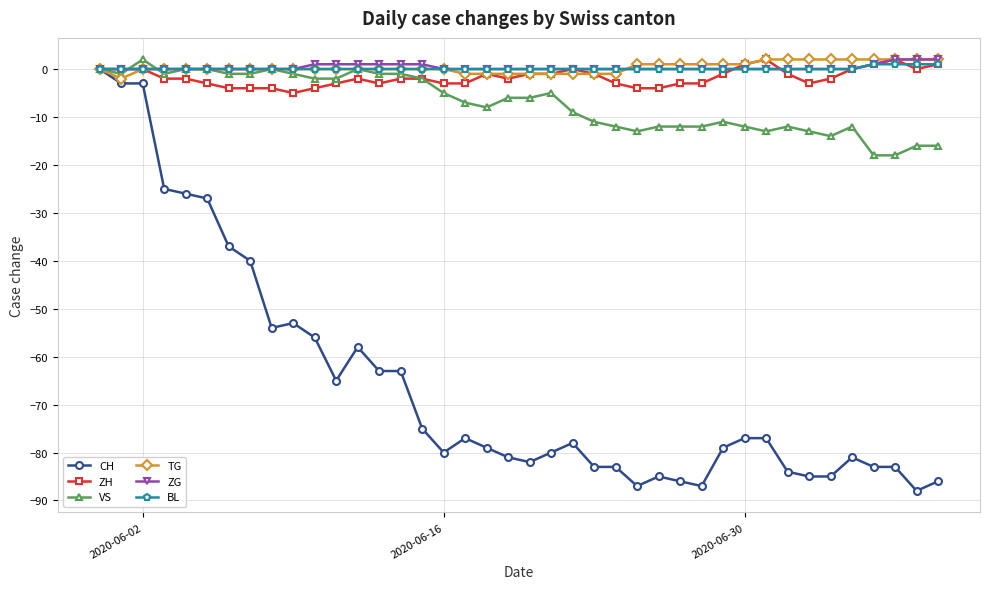

What is the lowest value of the ZH series?

-5